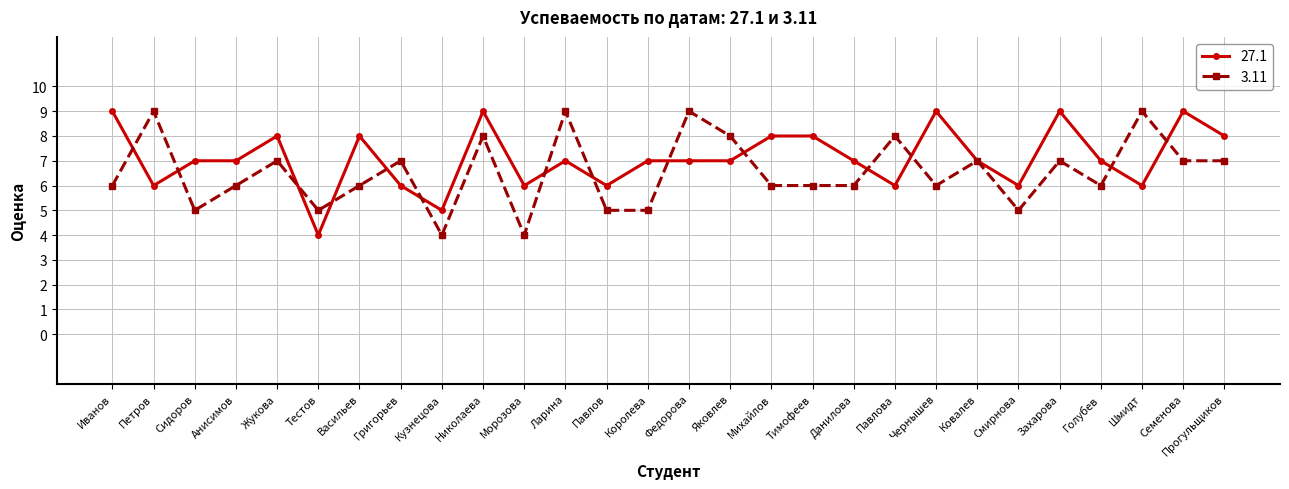

What is the highest value of the 27.1 series?

9